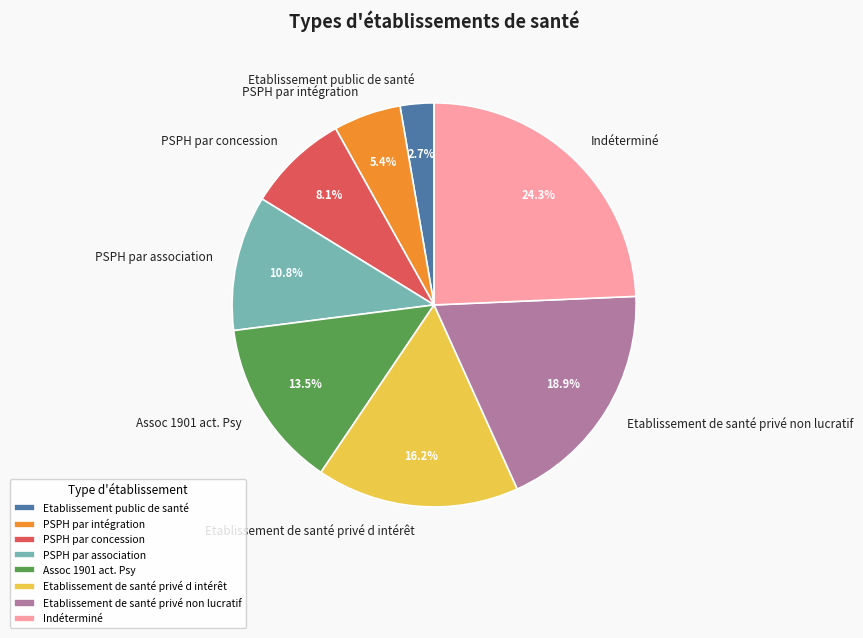

Does Etablissement public de santé represent more than half of the total?

No